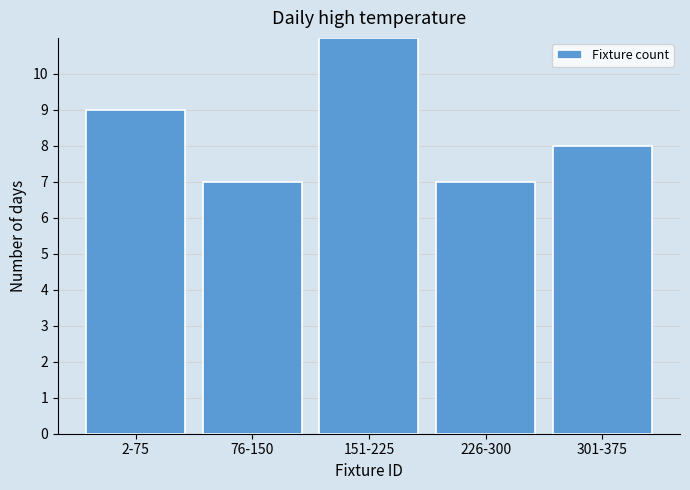

Reading right to left, transcribe all the data shown in this chart.

8	7	11	7	9